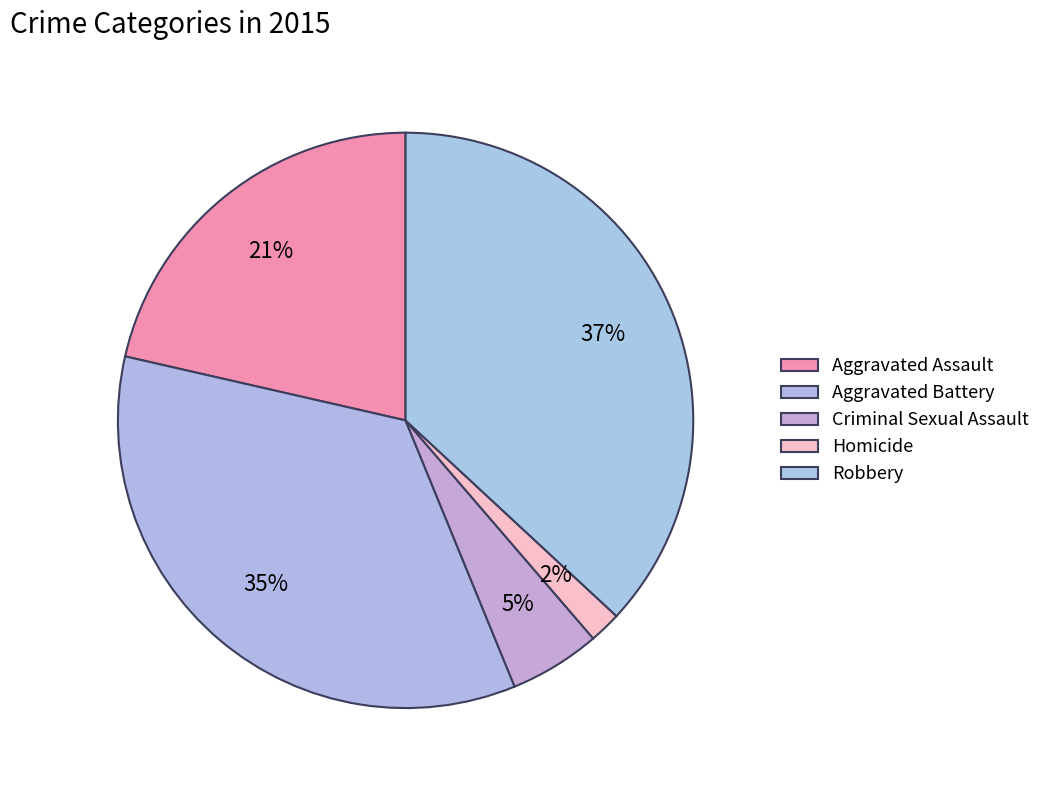

Combined, do Criminal Sexual Assault and Aggravated Battery account for over 50%?

No